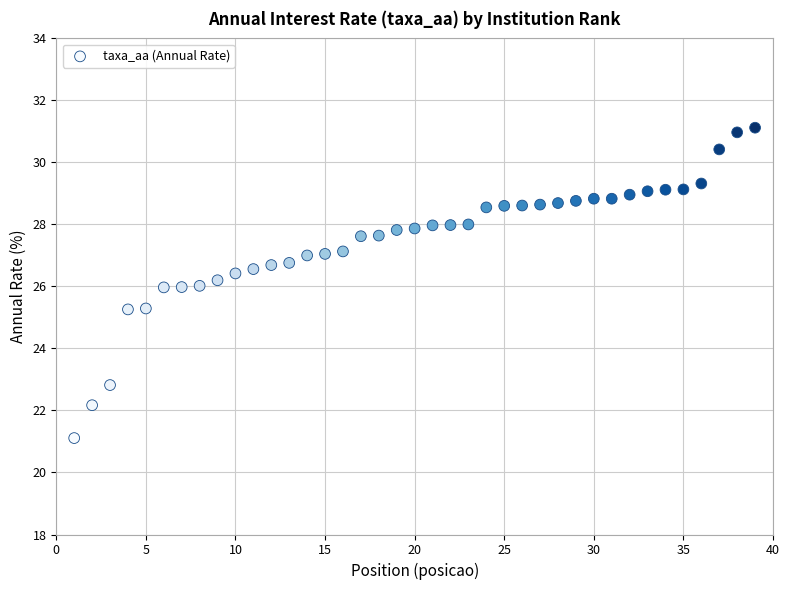

What is the range of X values (max minus min)?

38.0